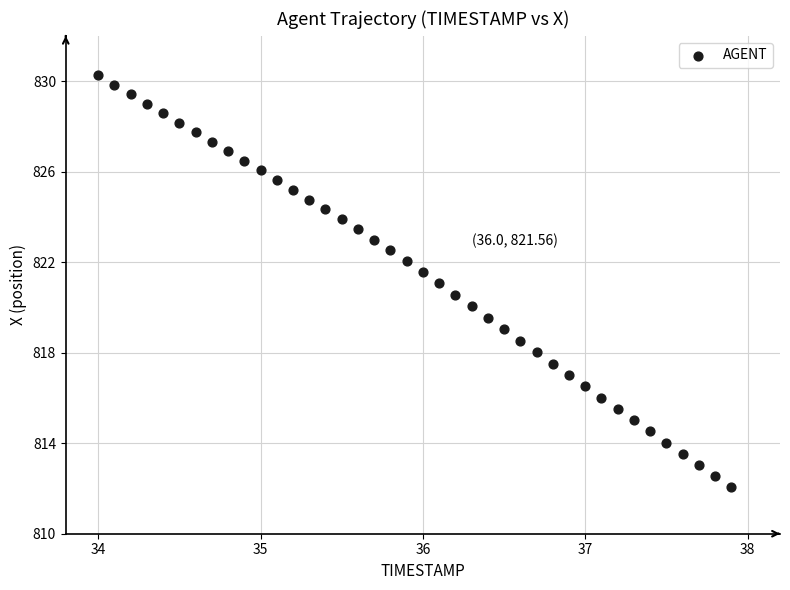

What is the range of Y values (max minus min)?

18.2